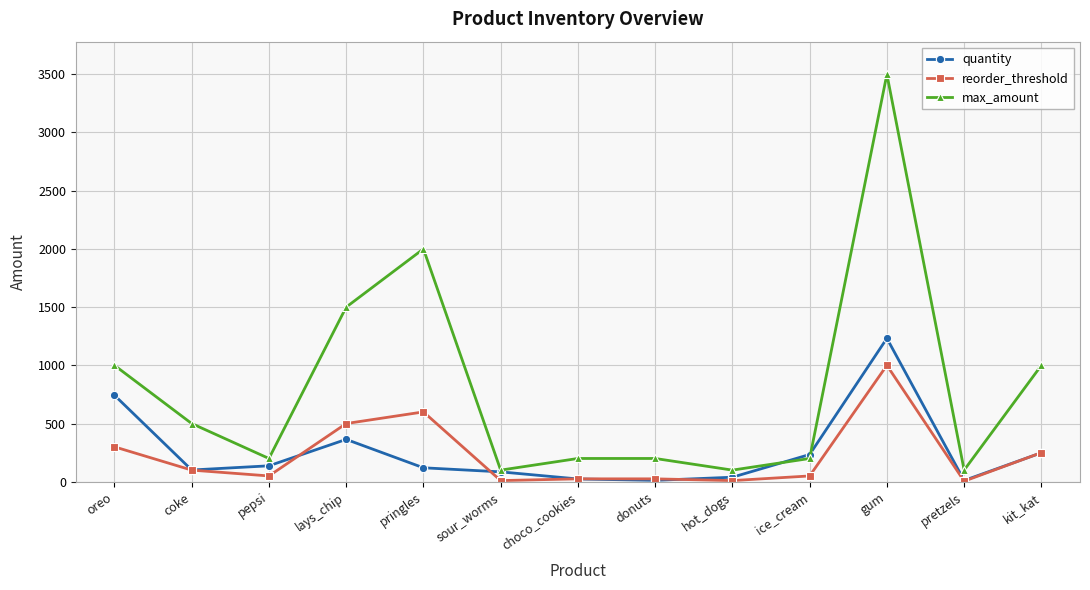

Where is the first local maximum for max_amount?

pringles